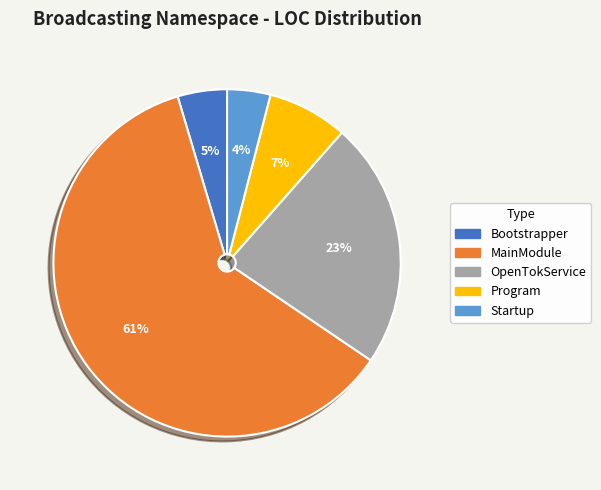

Does MainModule represent more than half of the total?

Yes